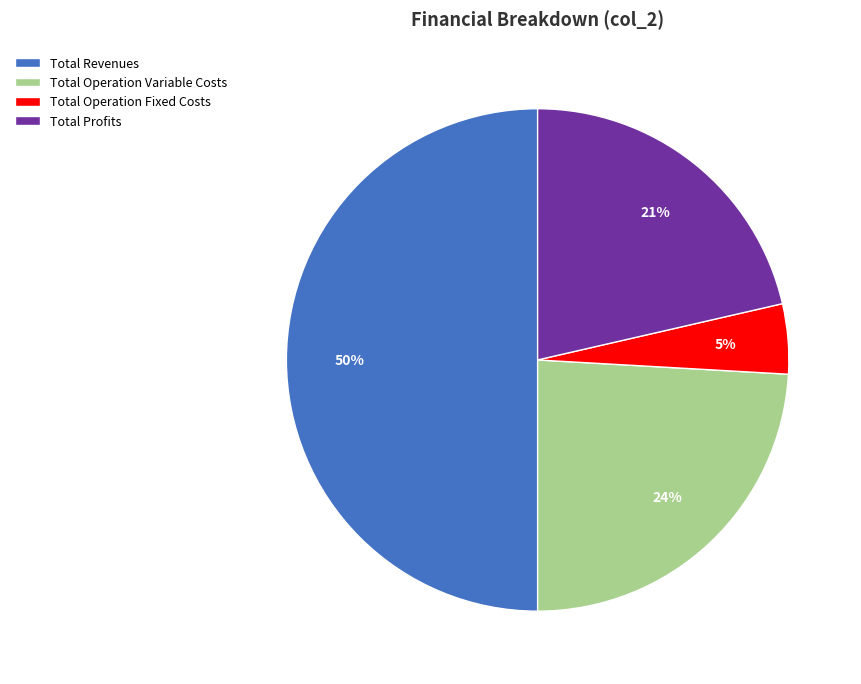

Do Total Operation Variable Costs and Total Revenues together represent more than half of the pie?

Yes